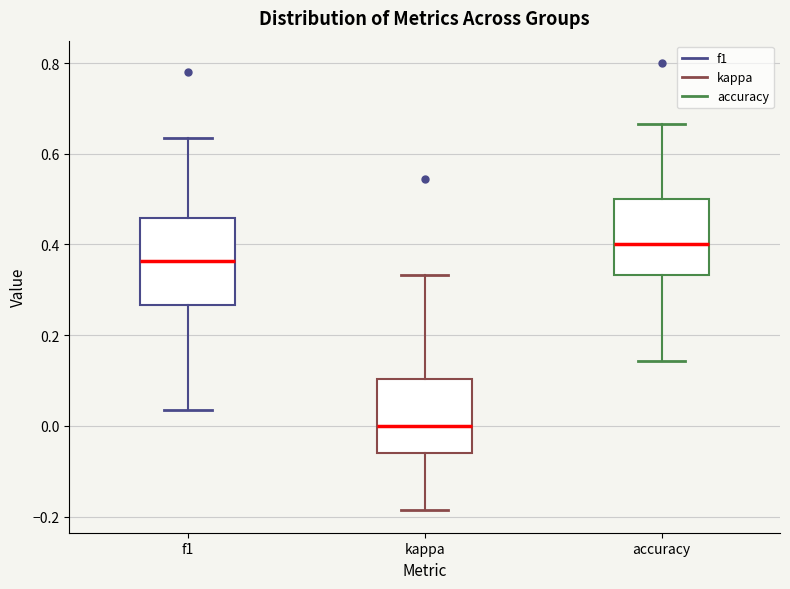

Reading left to right, transcribe this box plot: for each box, give where its median line is, the range the box spans, and where its two whiskers end, as read against the y-axis. The values are not printed on the chart, so give them approximately, as read against the axis.

f1: median 0.36, box 0.26 to 0.46, whiskers 0.04 to 0.64
kappa: median 0.00, box -0.06 to 0.10, whiskers -0.18 to 0.34
accuracy: median 0.40, box 0.34 to 0.50, whiskers 0.14 to 0.66